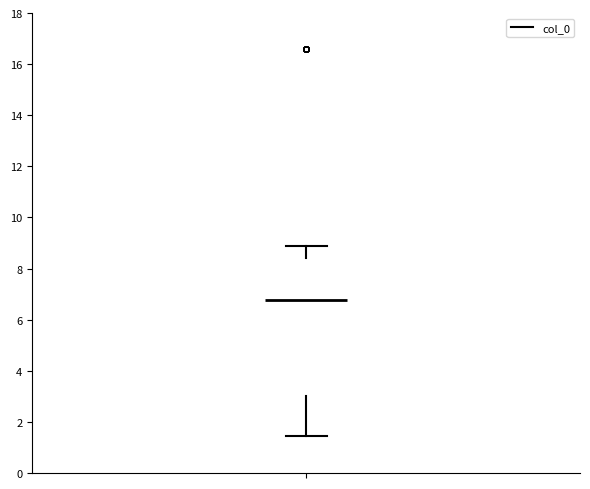

Read this box plot against the y-axis: the position of the median line, the range covered by the box, and the ends of both whiskers. The values are not printed on the chart, so give them approximately, as read against the axis.

median 6.8, box 3.0 to 8.4, whiskers 1.4 to 8.8